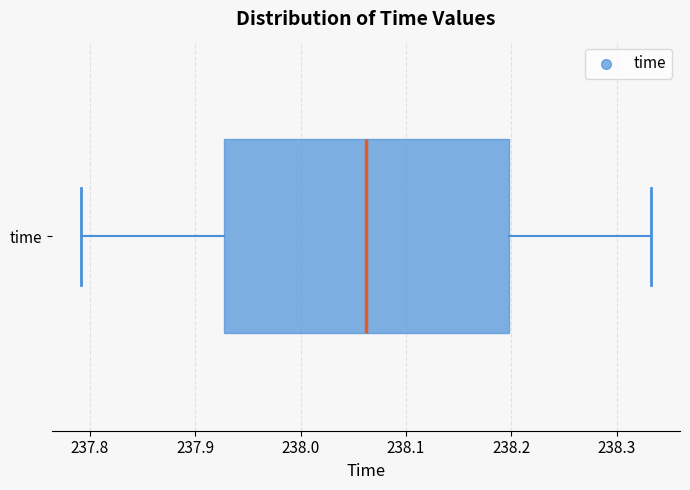

Read this box plot against the x-axis: the position of the median line, the range covered by the box, and the ends of both whiskers. The values are not printed on the chart, so give them approximately, as read against the axis.

median 238.06, box 237.93 to 238.20, whiskers 237.79 to 238.33